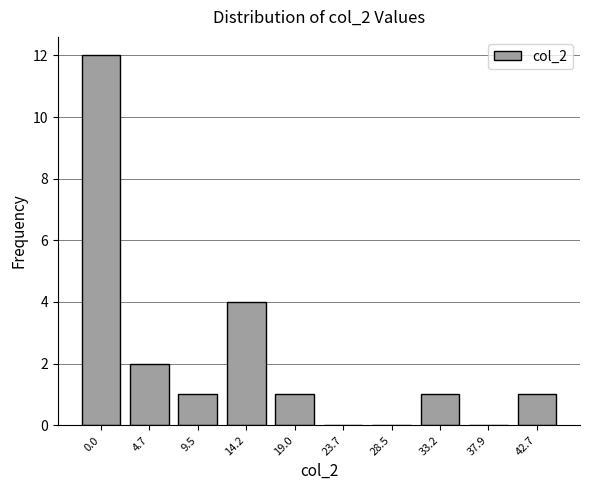

Reading left to right, what are all the values shown in this chart?

0.0=12	4.7=2	9.5=1	14.2=4	19.0=1	23.7=0	28.5=0	33.2=1	37.9=0	42.7=1